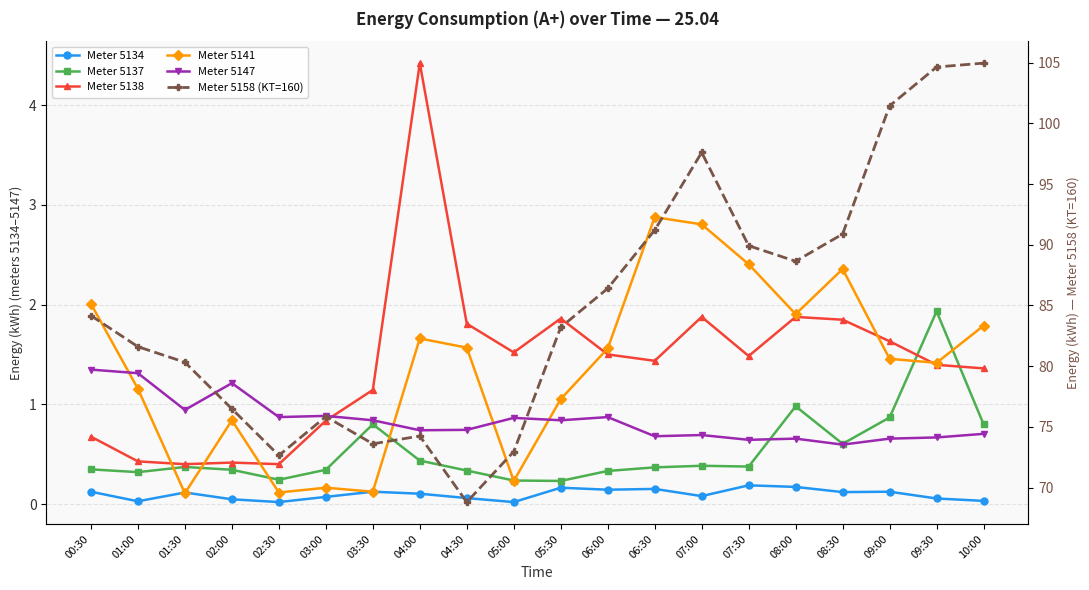

Reading left to right, what are all the values shown in this chart?

Meter 5134: 0.1	0.0	0.1	0.0	0.0	0.1	0.1	0.1	0.1	0.0	0.2	0.1	0.2	0.1	0.2	0.2	0.1	0.1	0.1	0.0
Meter 5137: 0.3	0.3	0.4	0.3	0.2	0.3	0.8	0.4	0.3	0.2	0.2	0.3	0.4	0.4	0.4	1.0	0.6	0.9	1.9	0.8
Meter 5138: 0.7	0.4	0.4	0.4	0.4	0.8	1.1	4.4	1.8	1.5	1.9	1.5	1.4	1.9	1.5	1.9	1.8	1.6	1.4	1.4
Meter 5141: 2.0	1.2	0.1	0.8	0.1	0.2	0.1	1.7	1.6	0.2	1.1	1.6	2.9	2.8	2.4	1.9	2.4	1.5	1.4	1.8
Meter 5147: 1.3	1.3	0.9	1.2	0.9	0.9	0.8	0.7	0.7	0.9	0.8	0.9	0.7	0.7	0.6	0.7	0.6	0.7	0.7	0.7
Meter 5158 (KT=160): 84.2	81.6	80.3	76.5	72.6	75.8	73.6	74.2	68.8	73.0	83.2	86.4	91.2	97.6	89.9	88.6	90.9	101.4	104.6	105.0